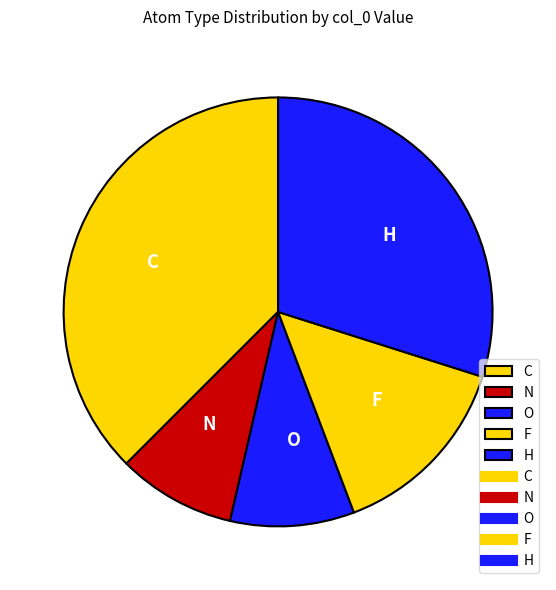

Approximately how many times larger is the value at O compared to F?

0.7